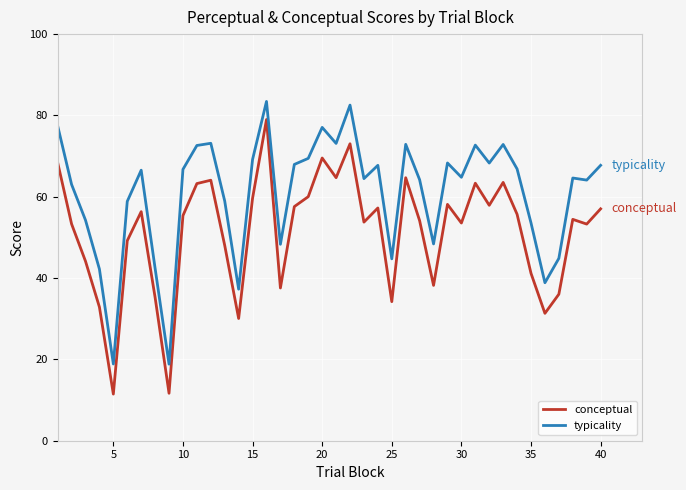

Which series has the largest total across all categories?

typicality